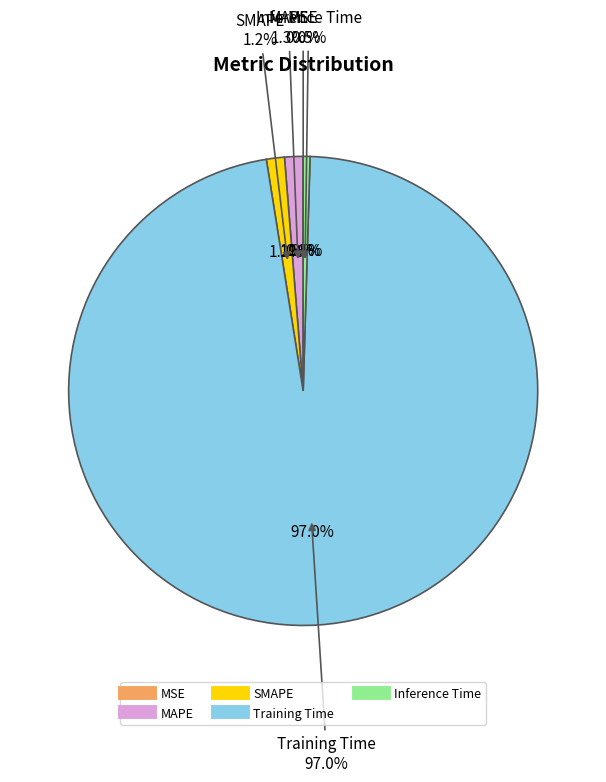

How many segments does this pie chart have?

5